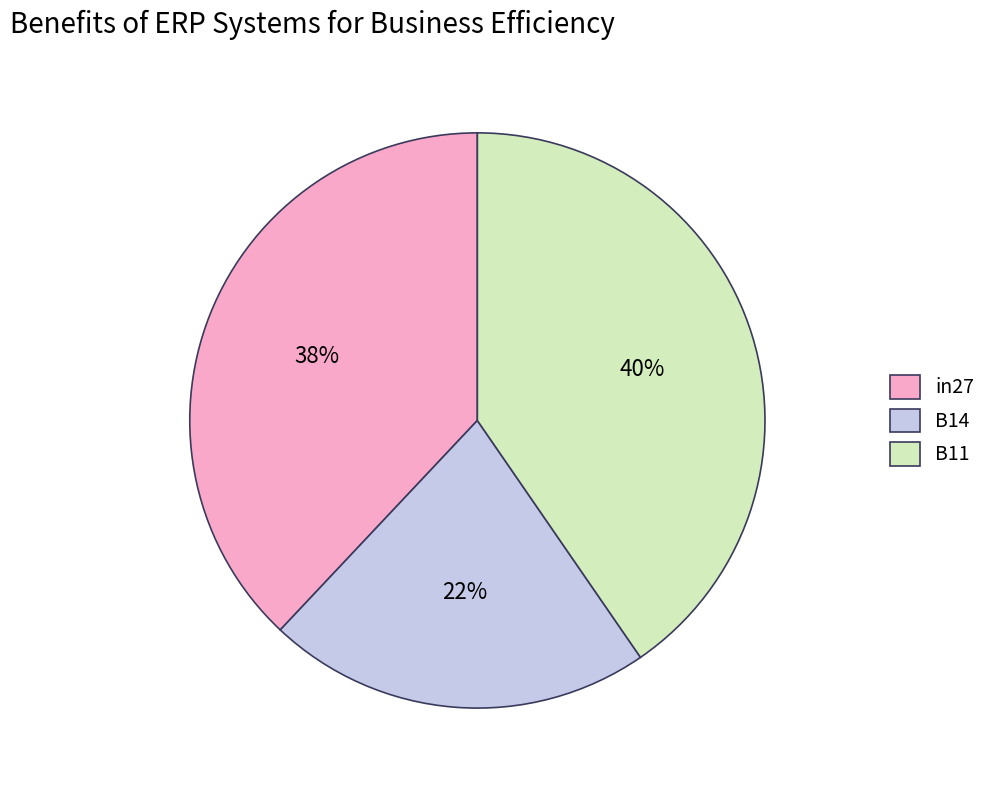

Is it true that B14 is 36% of the pie?

False